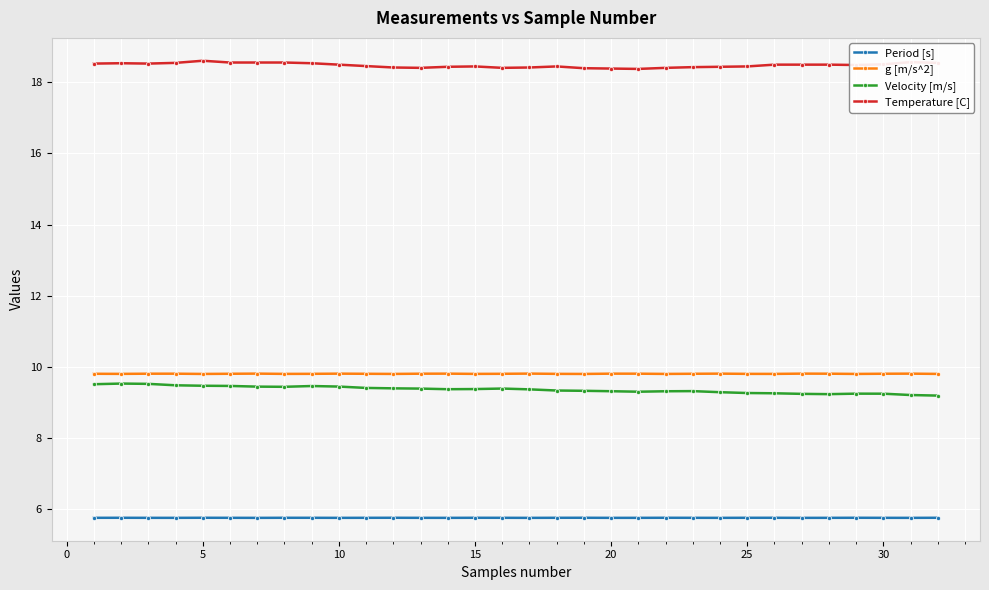

True or false: Velocity [m/s] has more than 0 interior local peaks.

True